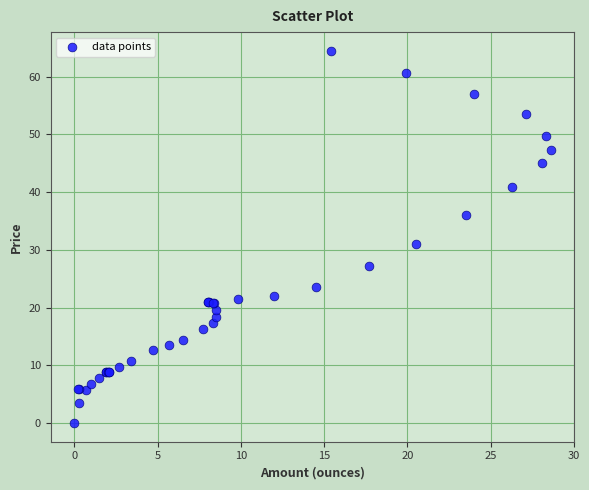

What Y value in the scatter plot is closest to 32?

31.0